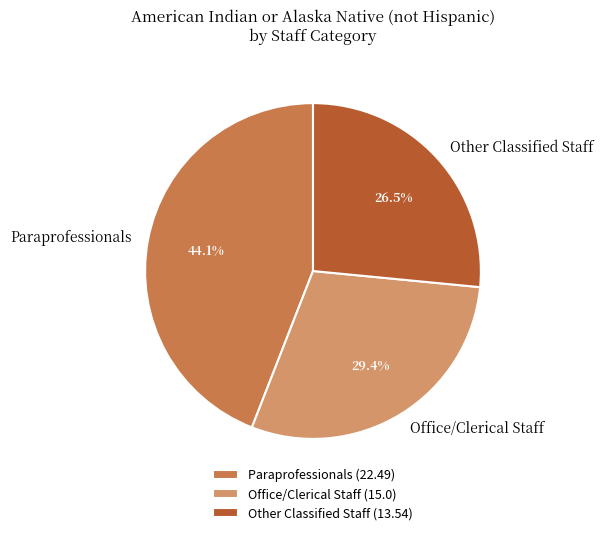

To the nearest percent, what portion does Paraprofessionals represent?

44%